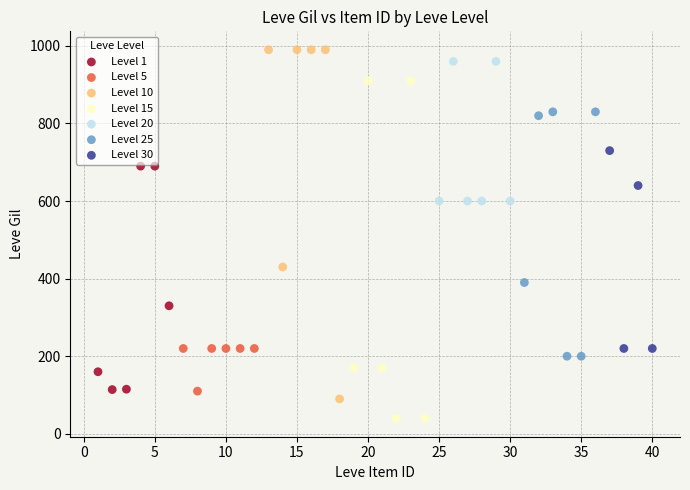

Which series contains the highest Y value?

Level 10